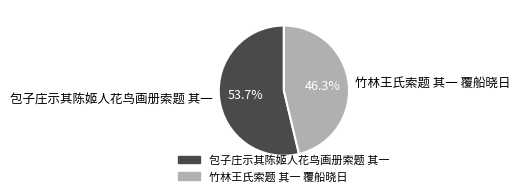

Which slice is the smallest?

竹林王氏索题 其一 覆船晓日